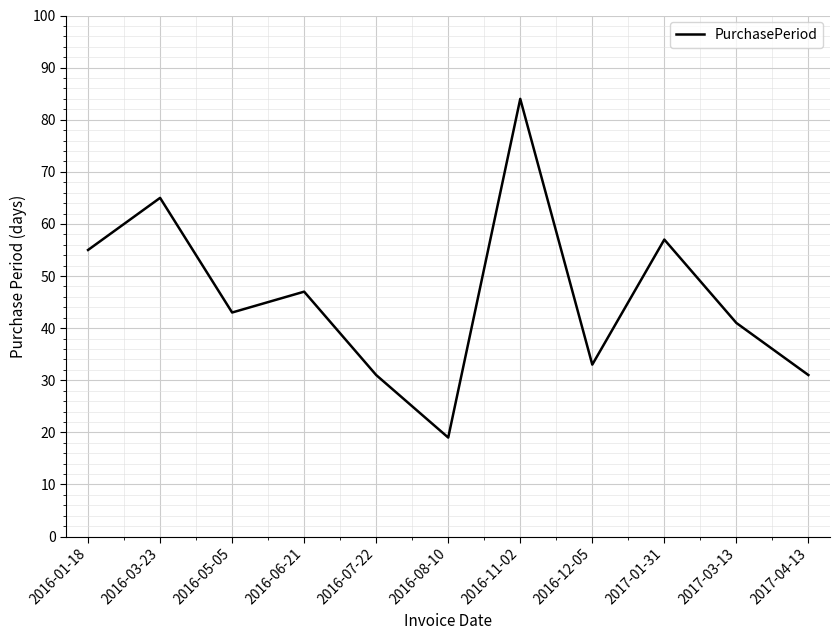

How many lines are shown in the chart?

1